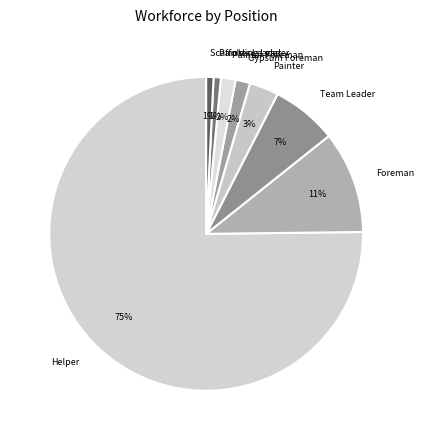

Which has a higher value, Painter Leader or Team Leader?

Team Leader